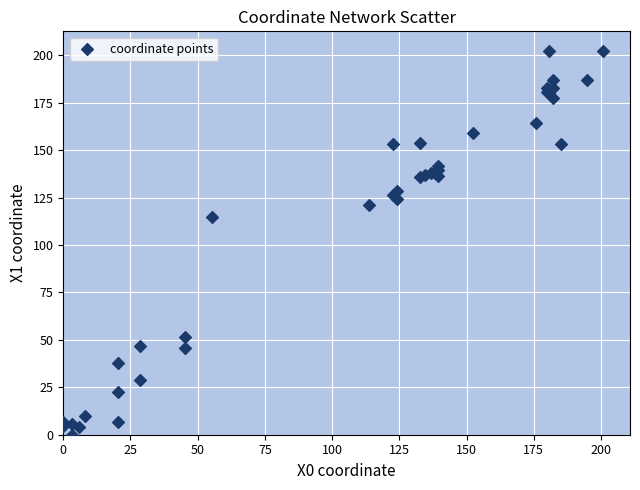

What Y value in the scatter plot is closest to 101?

114.6